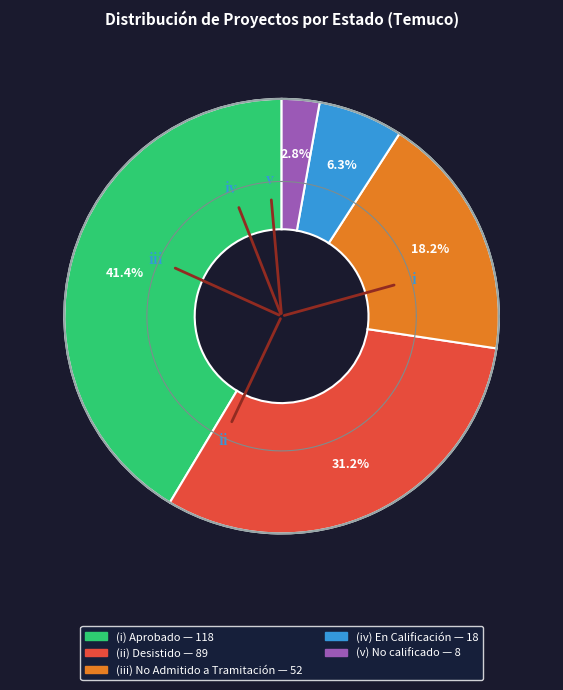

To the nearest percent, what is the difference between the largest and smallest slice percentages?

39%